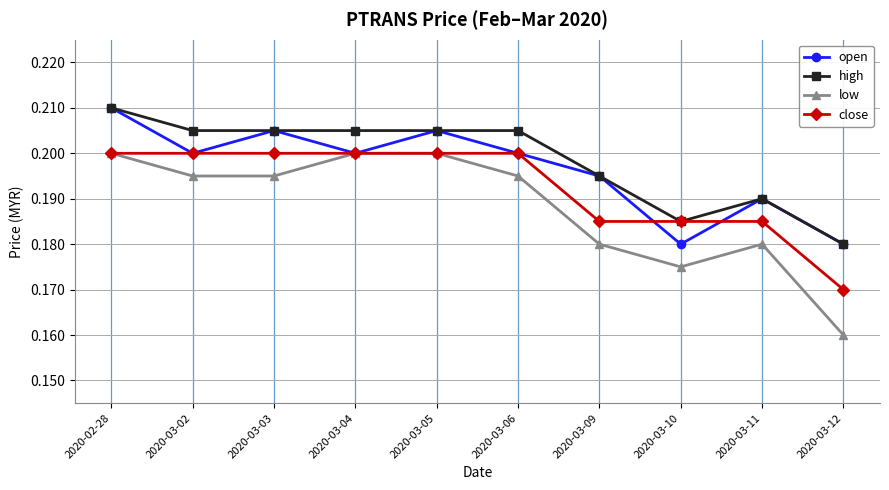

What is the label of the 1st point from the left?

2020-02-28